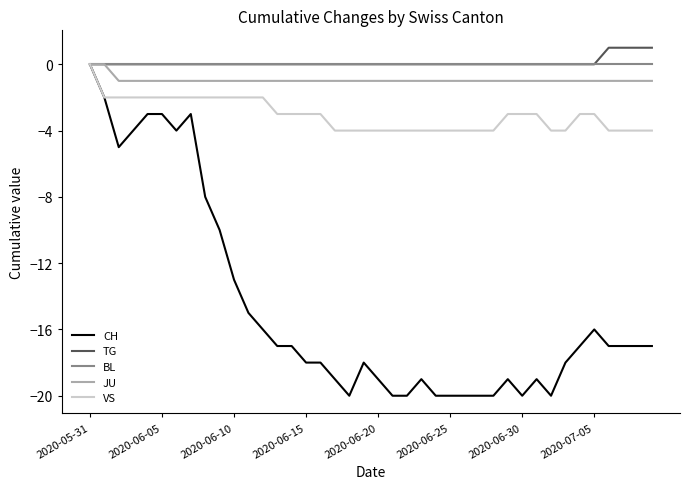

What is the minimum value shown in the chart?

-20